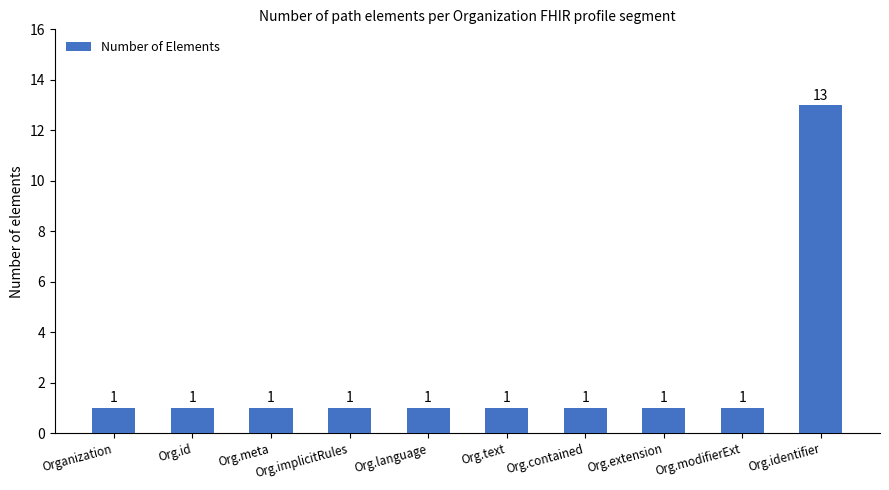

Approximately how many times larger is the value at Organization compared to Org.implicitRules?

1.0